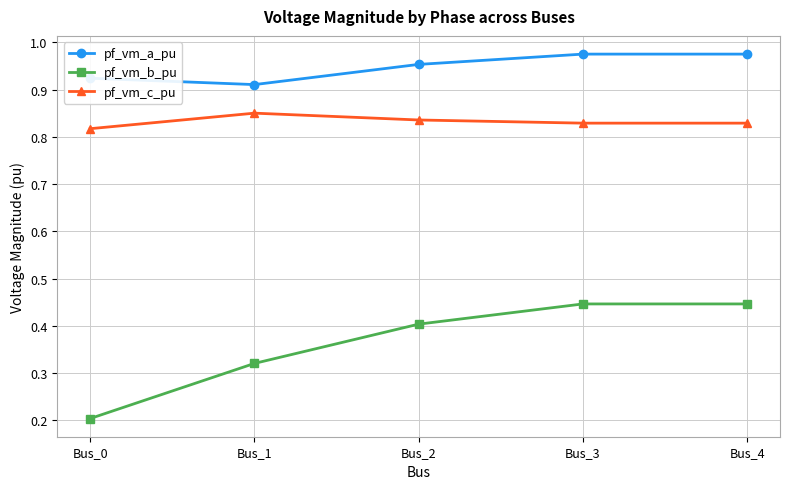

What is the difference between the highest and lowest values at Bus_1?

0.6